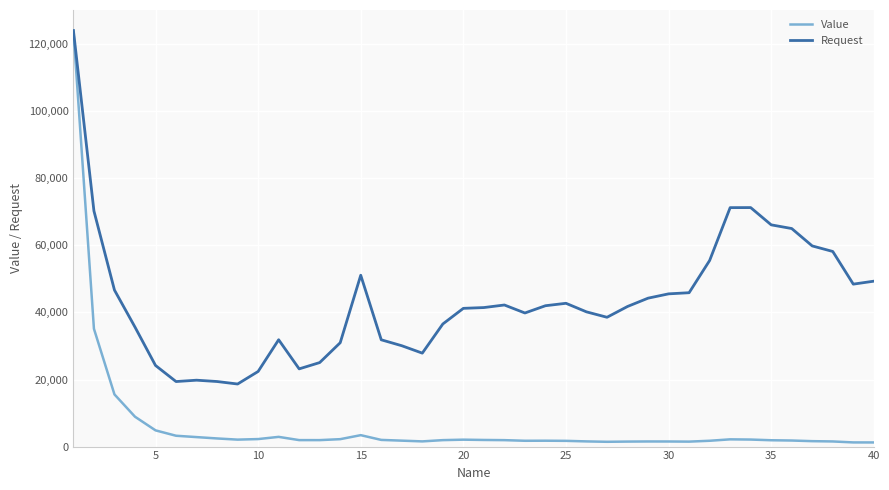

In Request, how many points are higher than both neighbors (excluding endpoints)?

6